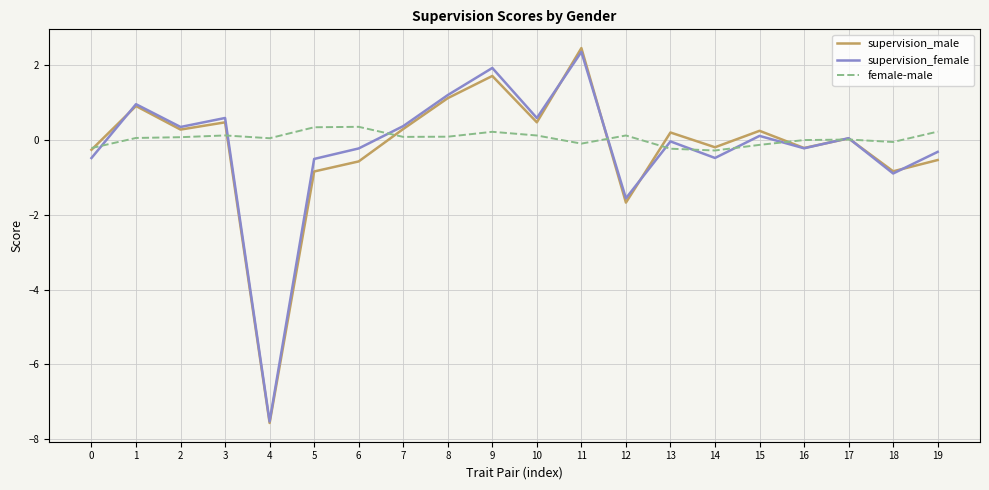

Between 0 and 8, which series saw the biggest shift?

supervision_female